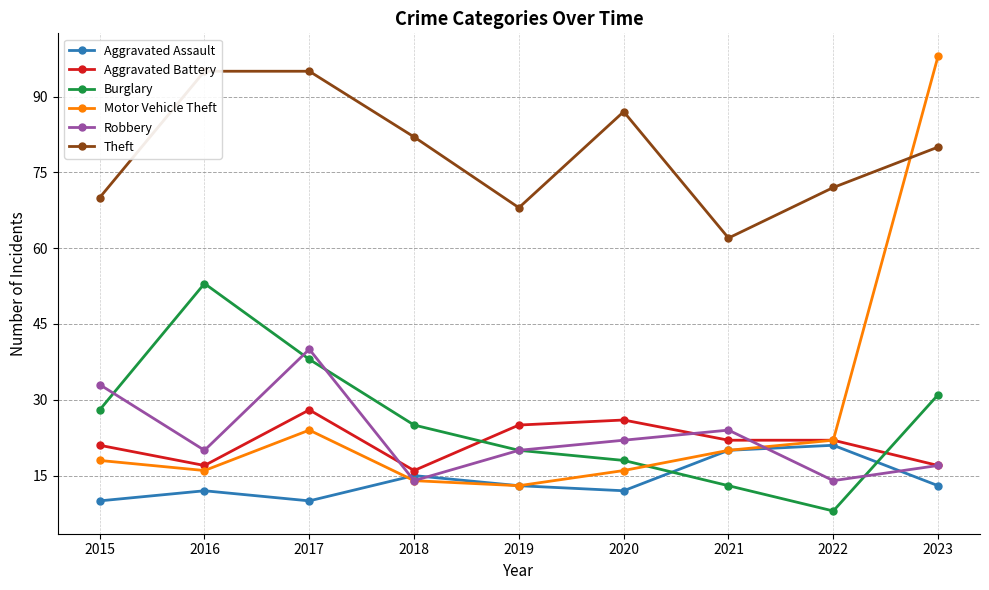

Which category has the lowest value in the Robbery series?

2018